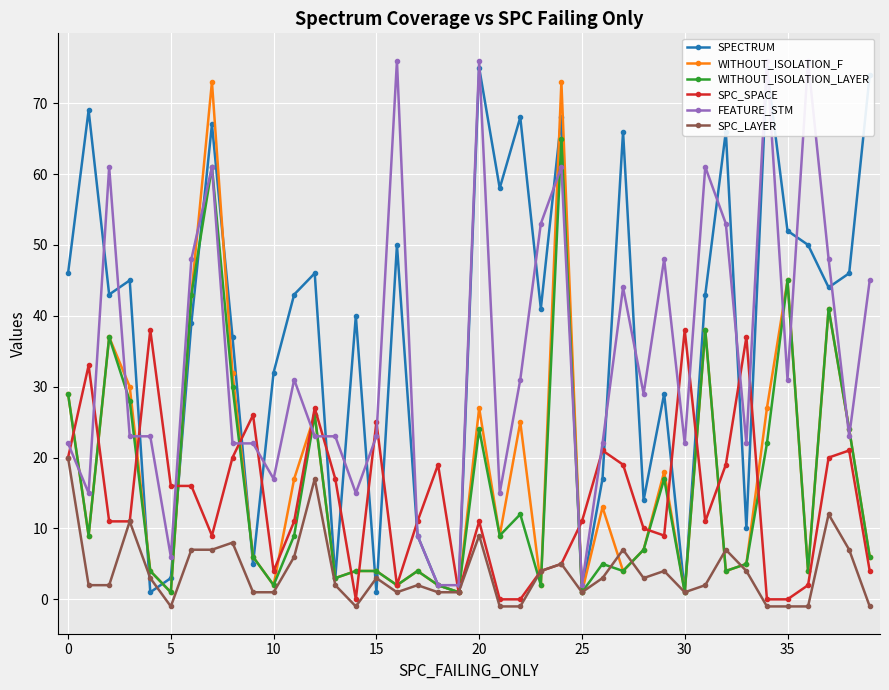

True or false: SPC_SPACE has more than 2 interior local peaks.

True